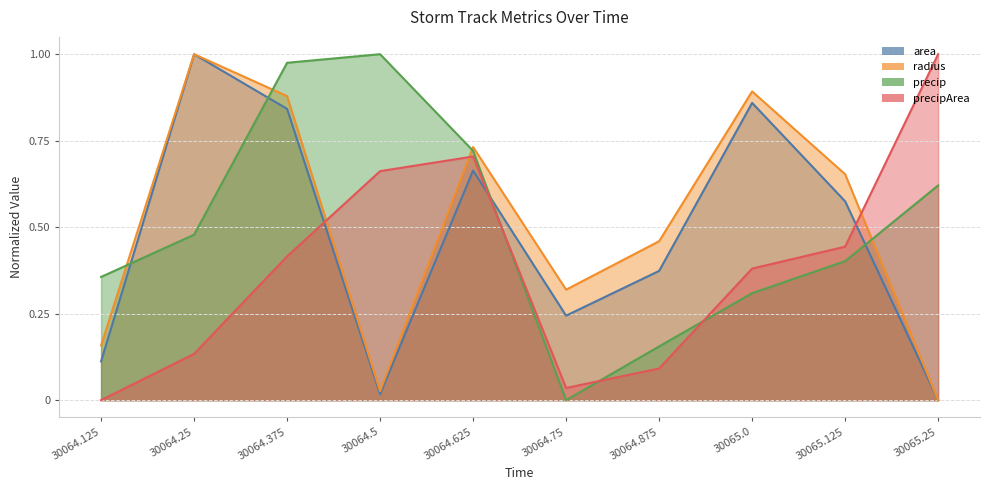

Is it true that area equals 0.1 at 30064.125?

True